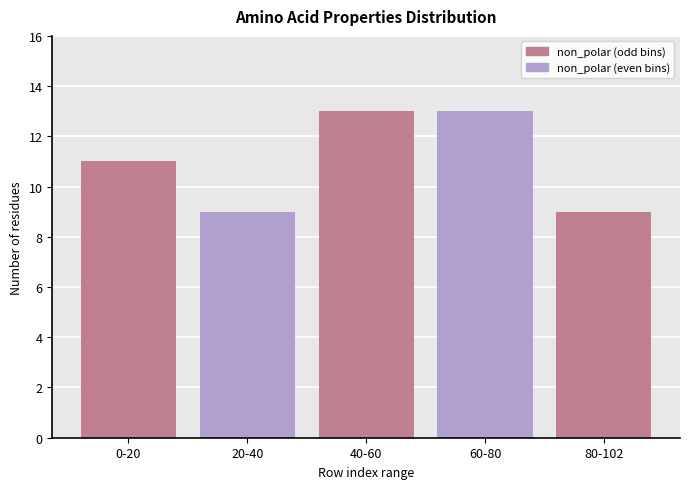

Reading left to right, list all the values displayed in this chart.

11	9	13	13	9